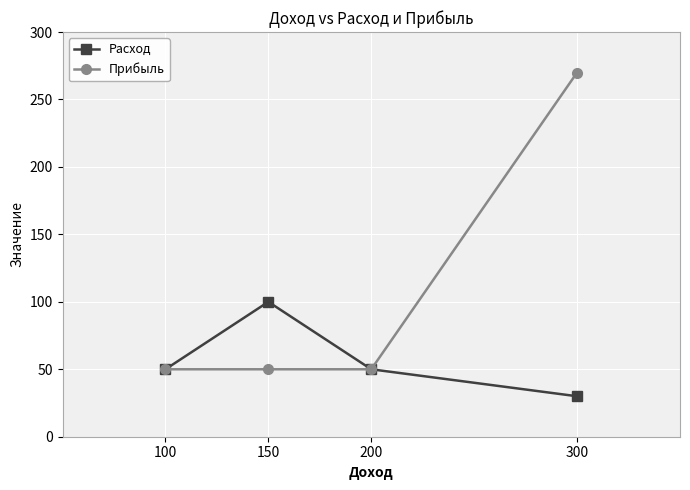

What is the minimum value for Прибыль?

50